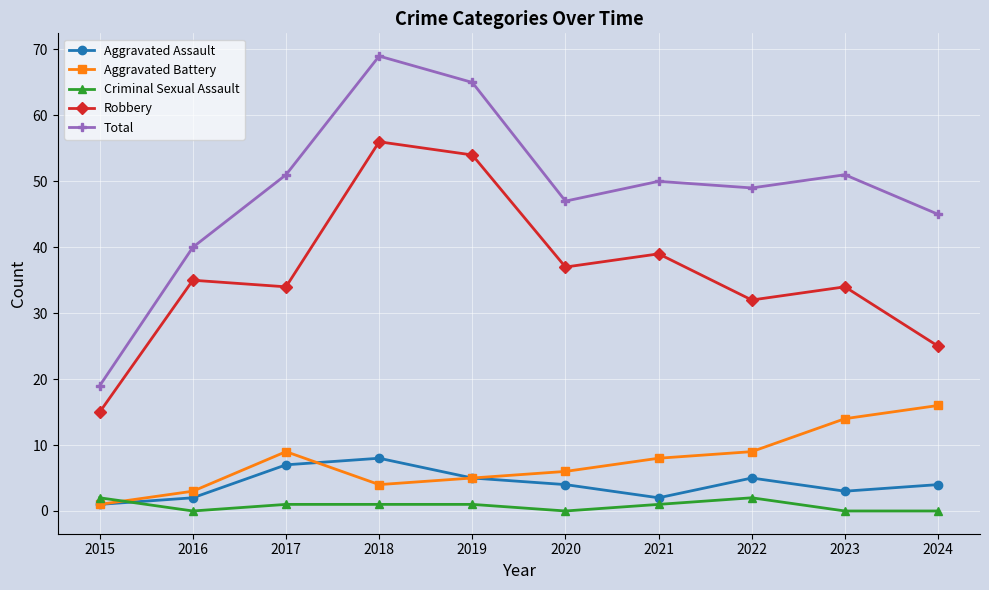

True or false: Aggravated Assault has more than 1 points higher than both neighbors.

True